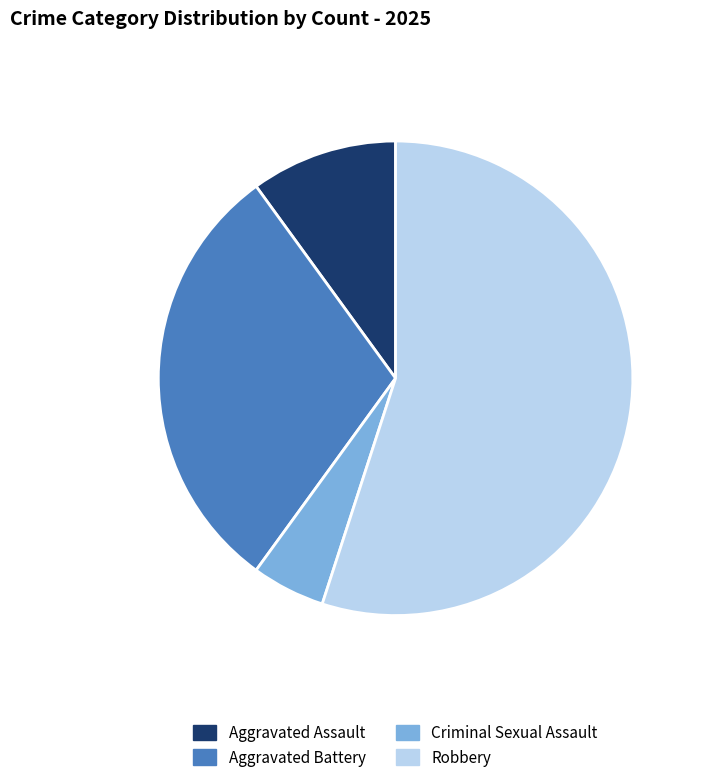

Is it true that Robbery is 67% of the pie?

False